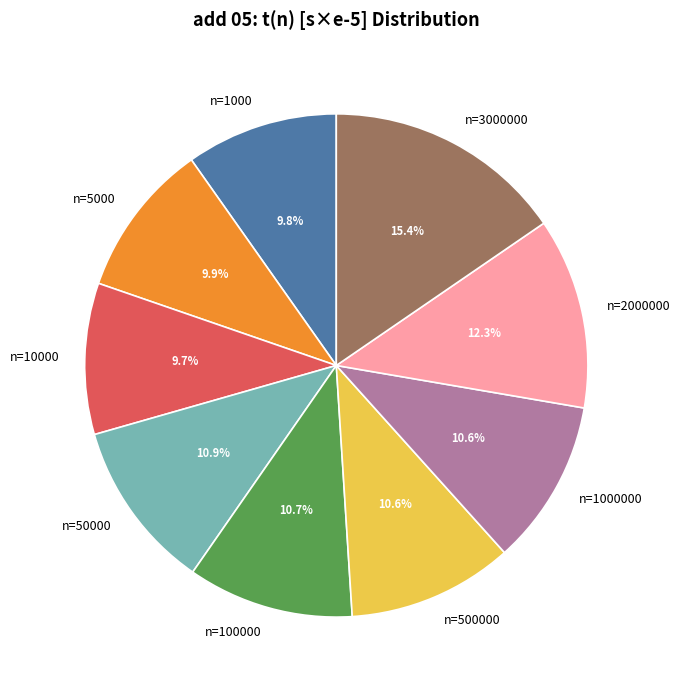

Is n=50000 the majority of the pie?

No